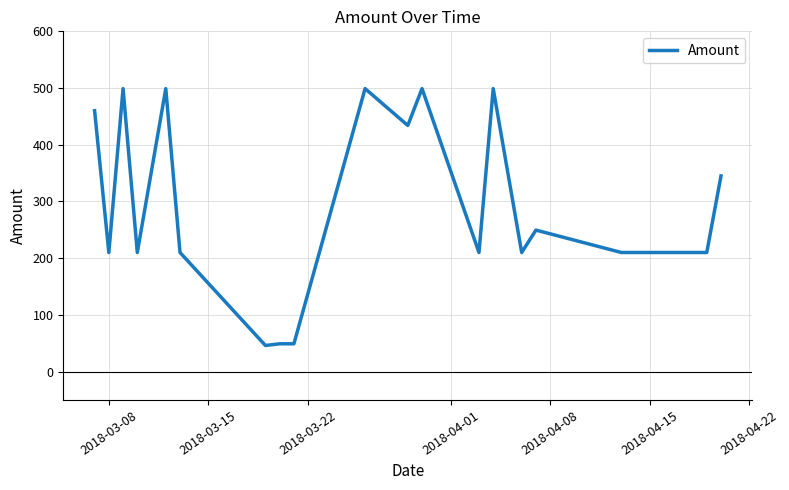

Count the number of categories in the chart.

20